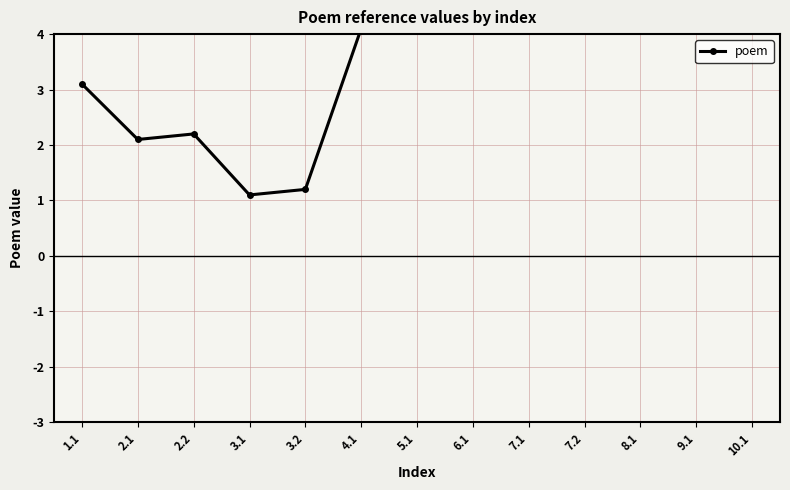

What is the label of the 2nd point from the left?

2.1